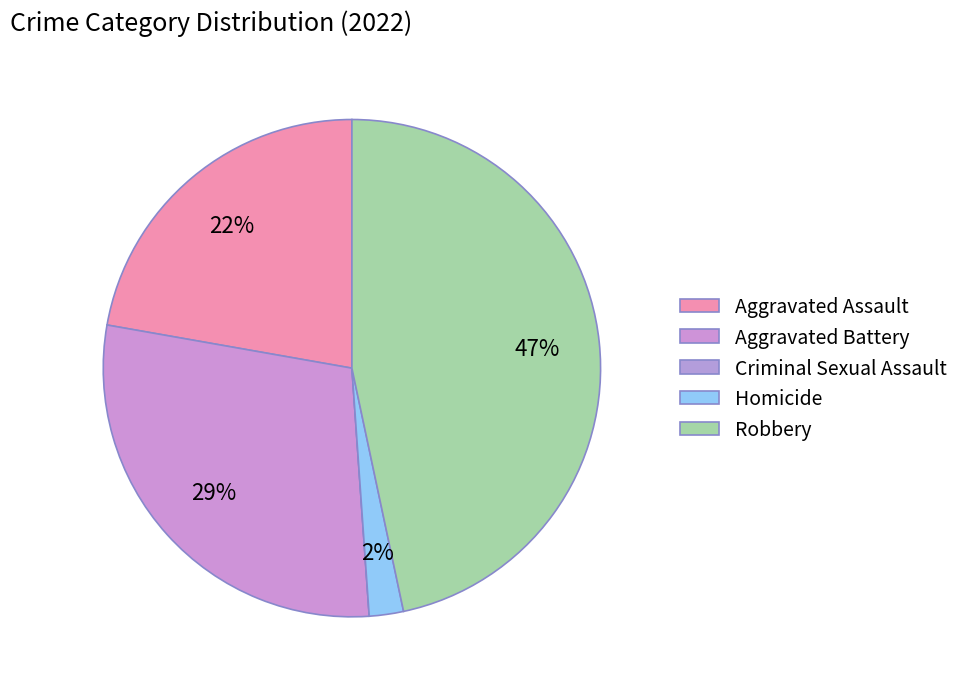

To the nearest percent, what portion does Homicide represent?

2%